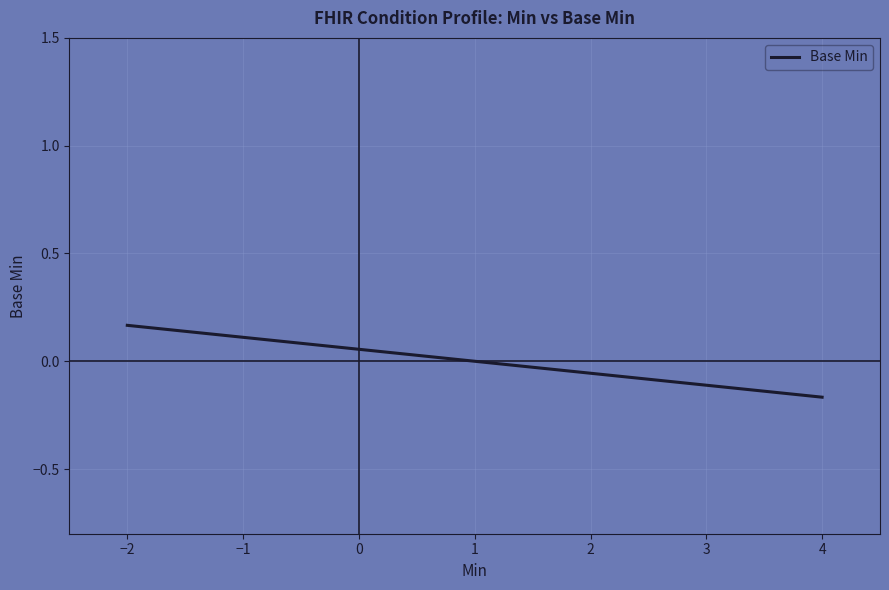

What is the difference between the maximum and minimum values?

0.3